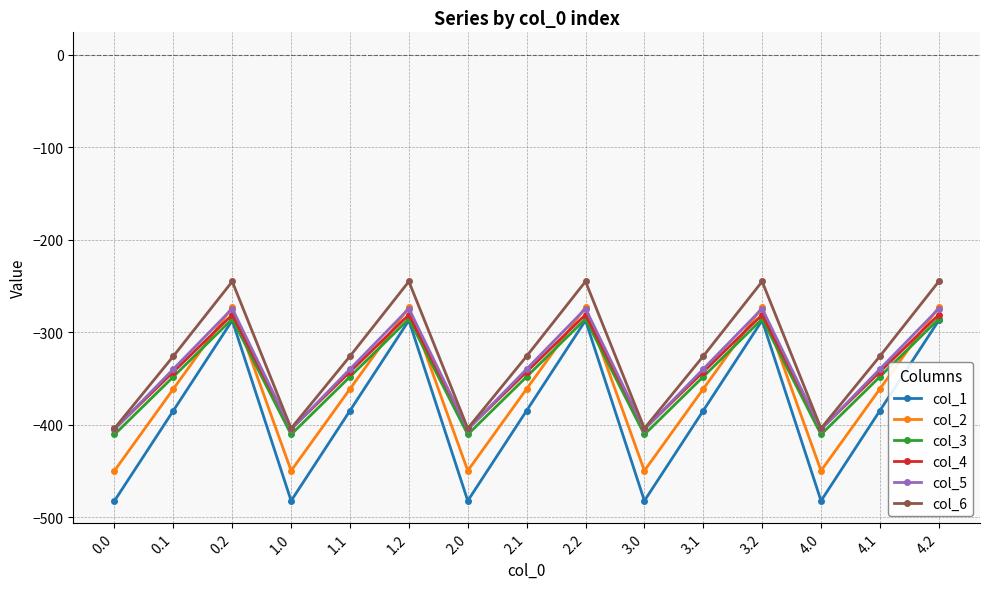

The value of col_5 at 1.1 is -587.5. True or false?

False